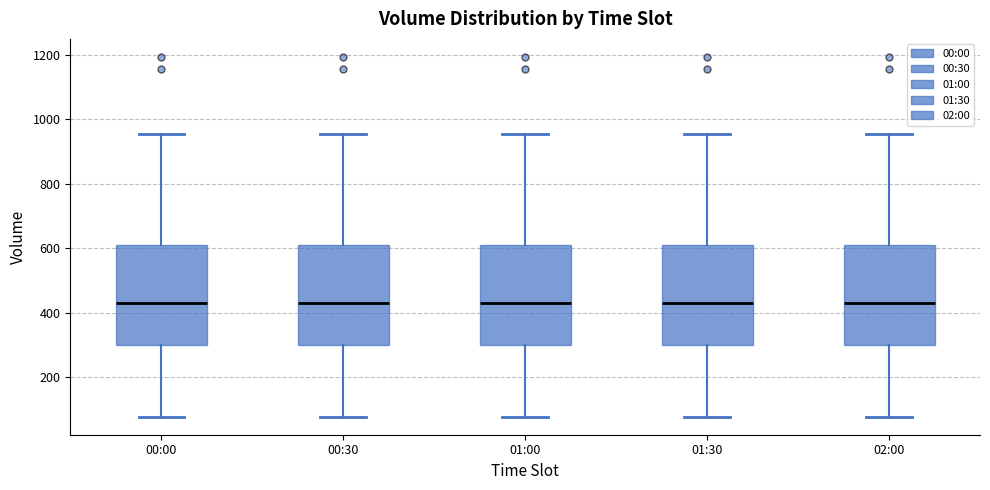

Reading left to right, transcribe this box plot: for each box, give where its median line is, the range the box spans, and where its two whiskers end, as read against the y-axis. The values are not printed on the chart, so give them approximately, as read against the axis.

00:00: median 420, box 300 to 600, whiskers 80 to 960
00:30: median 420, box 300 to 600, whiskers 80 to 960
01:00: median 420, box 300 to 600, whiskers 80 to 960
01:30: median 420, box 300 to 600, whiskers 80 to 960
02:00: median 420, box 300 to 600, whiskers 80 to 960